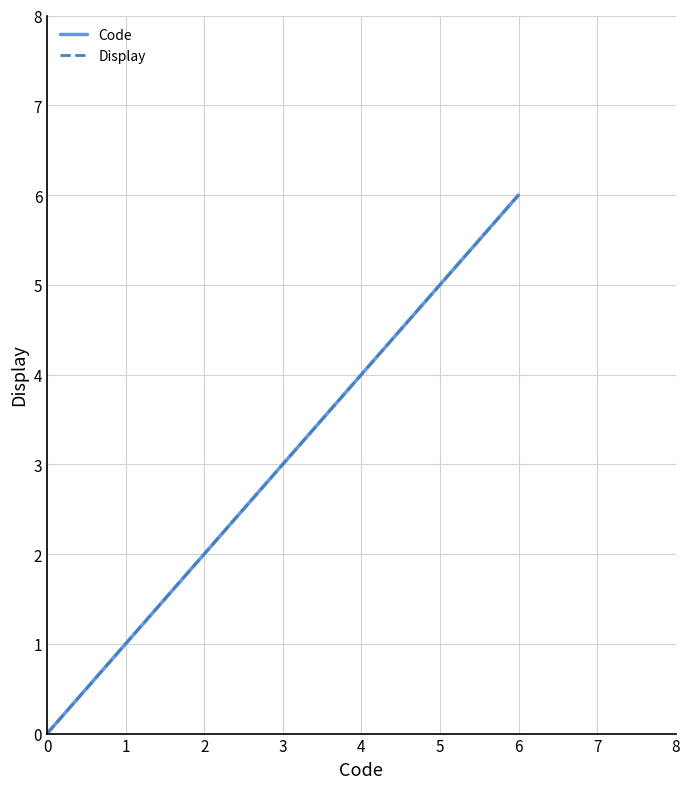

Does the chart have visible grid lines?

Yes